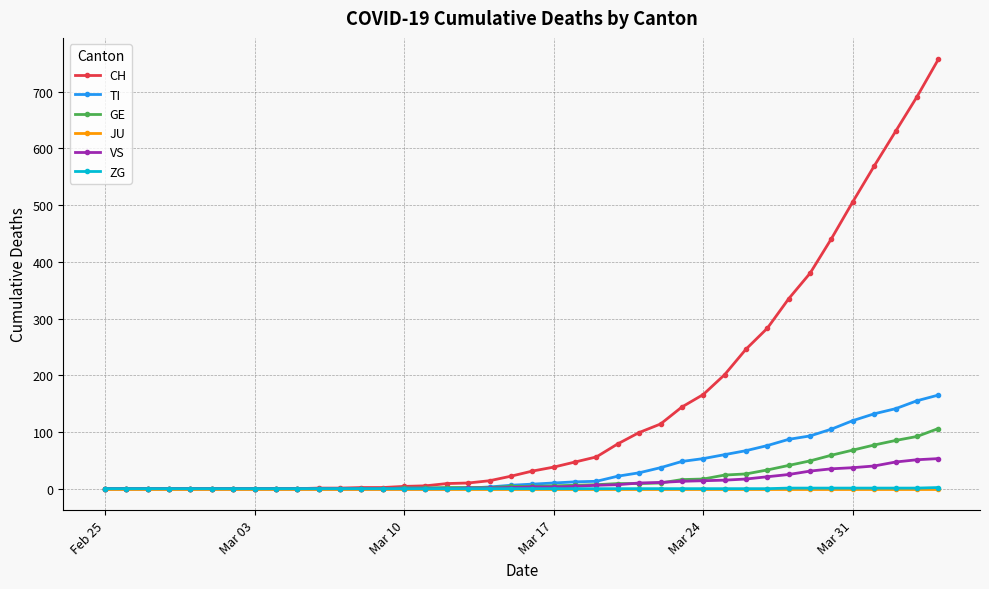

What is the maximum value for CH?

757